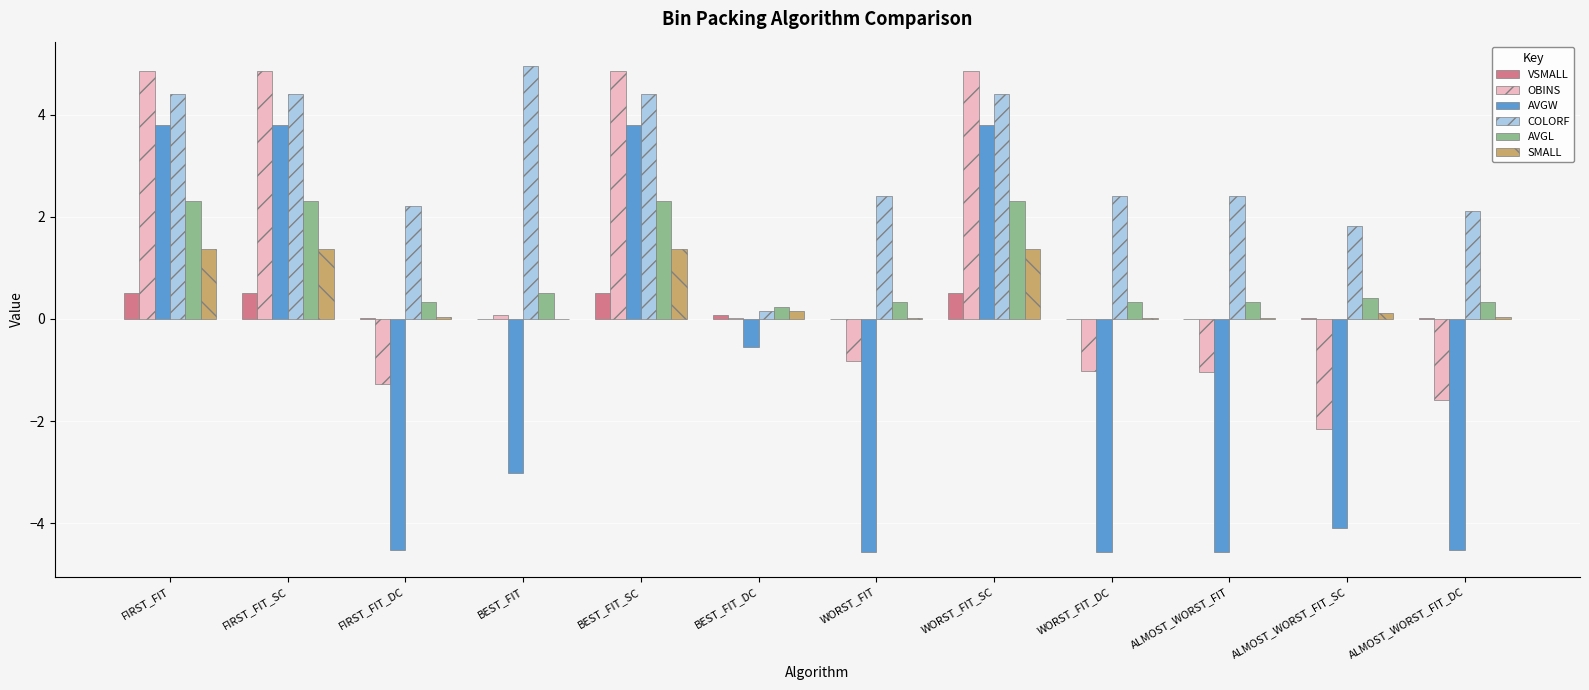

True or false: COLORF has a value of 3.9 at ALMOST_WORST_FIT.

False